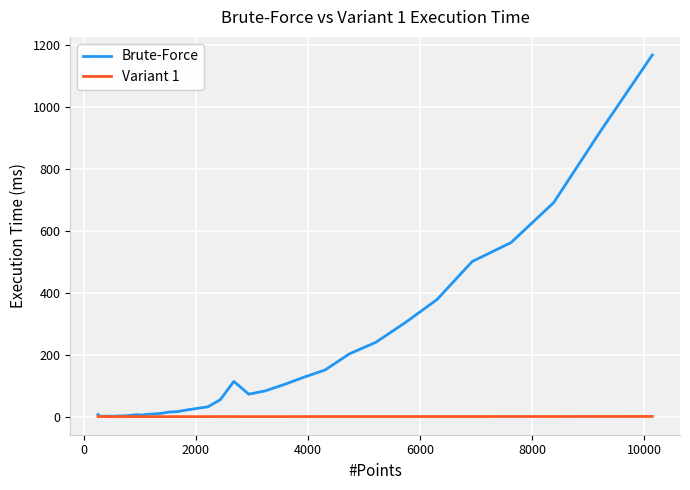

Which series has the largest range (max minus min)?

Brute-Force